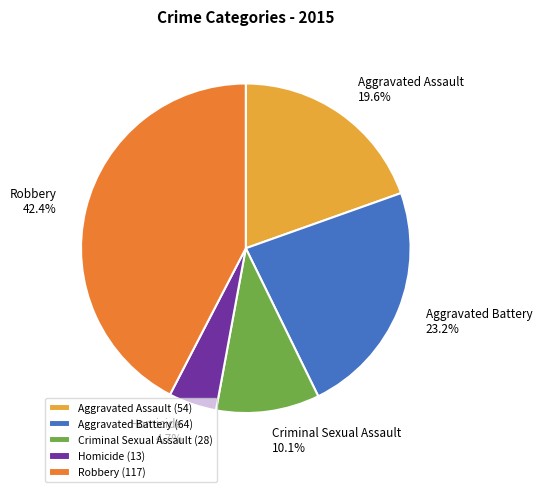

What is the smallest slice in the pie chart?

Homicide